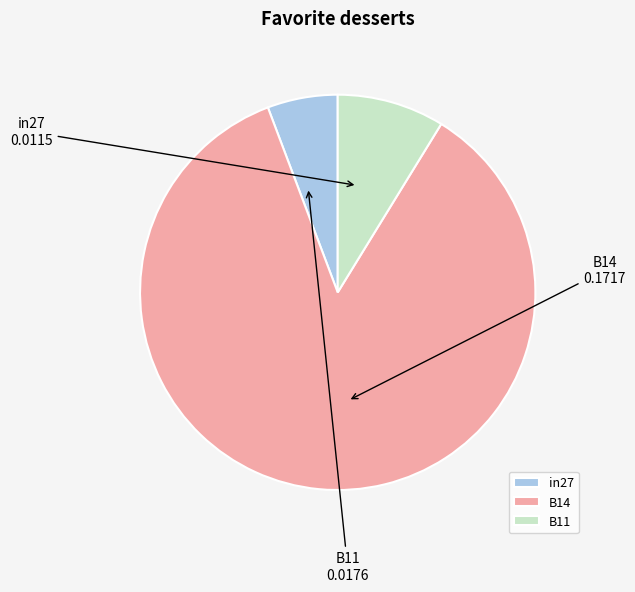

Rank the categories by value from lowest to highest.

in27, B11, B14